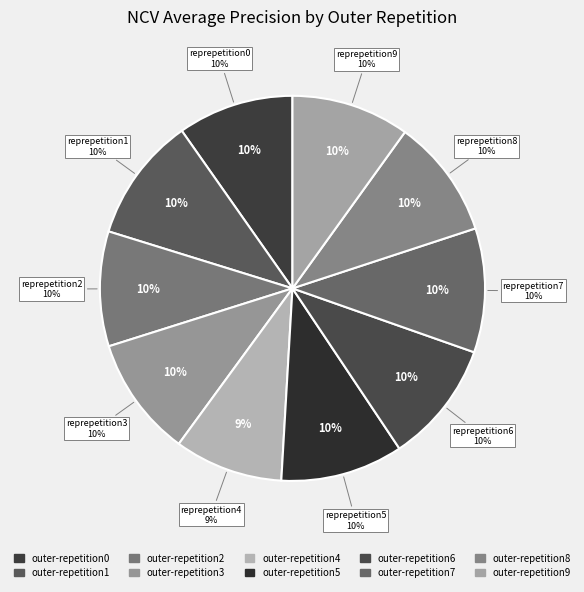

Which category has the smallest portion of the pie?

outer-repetition4